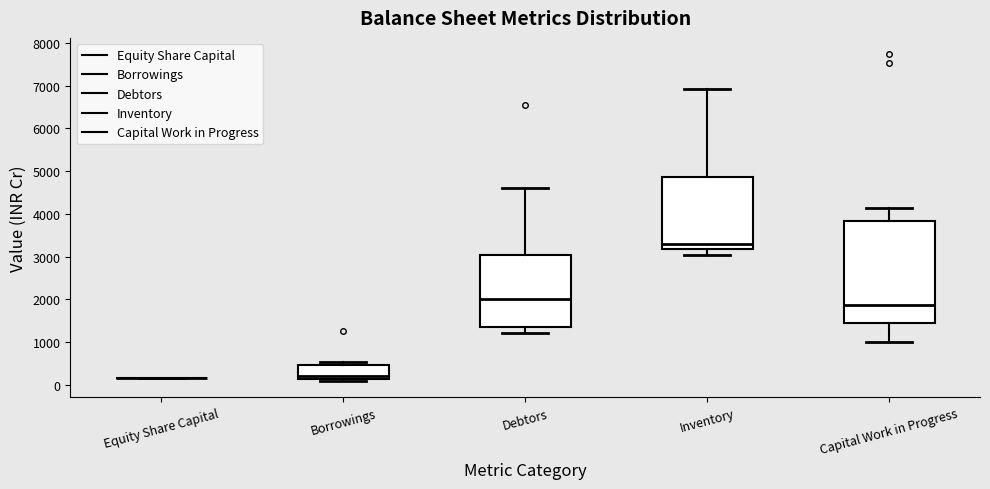

Reading left to right, read every box against the y-axis: the position of its median line, the range the box covers, and the ends of its whiskers. The values are not printed on the chart, so give them approximately, as read against the axis.

Equity Share Capital: box collapsed to a line at 200, whiskers 200 to 200
Borrowings: median 200, box 100 to 500, whiskers 100 (just below the box's lower edge) to 500 (just above the box's upper edge)
Debtors: median 2000, box 1400 to 3000, whiskers 1200 to 4600
Inventory: median 3300, box 3200 to 4900, whiskers 3000 to 6900
Capital Work in Progress: median 1900, box 1400 to 3800, whiskers 1000 to 4100